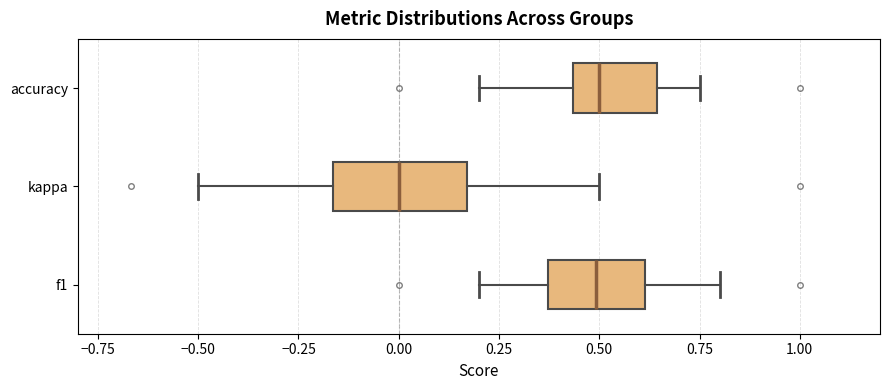

Reading bottom to top, read every box against the x-axis: the position of its median line, the range the box covers, and the ends of its whiskers. The values are not printed on the chart, so give them approximately, as read against the axis.

f1: median 0.50, box 0.35 to 0.60, whiskers 0.20 to 0.80
kappa: median 0.00, box -0.15 to 0.15, whiskers -0.50 to 0.50
accuracy: median 0.50, box 0.45 to 0.65, whiskers 0.20 to 0.75